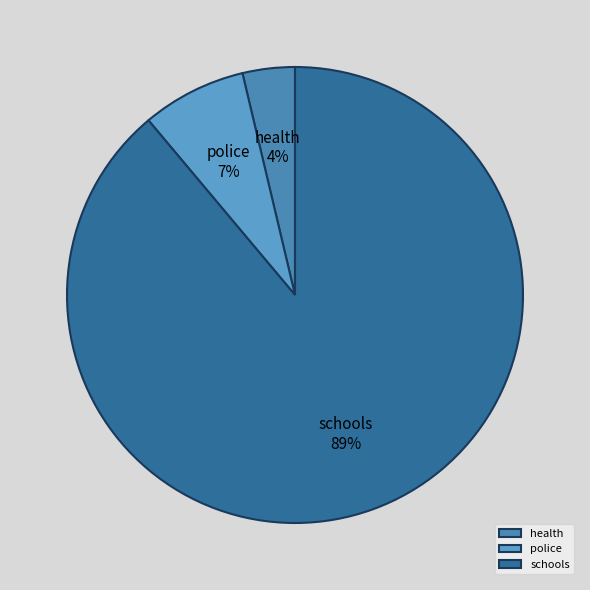

To the nearest percent, what is the combined percentage of health and police?

11%